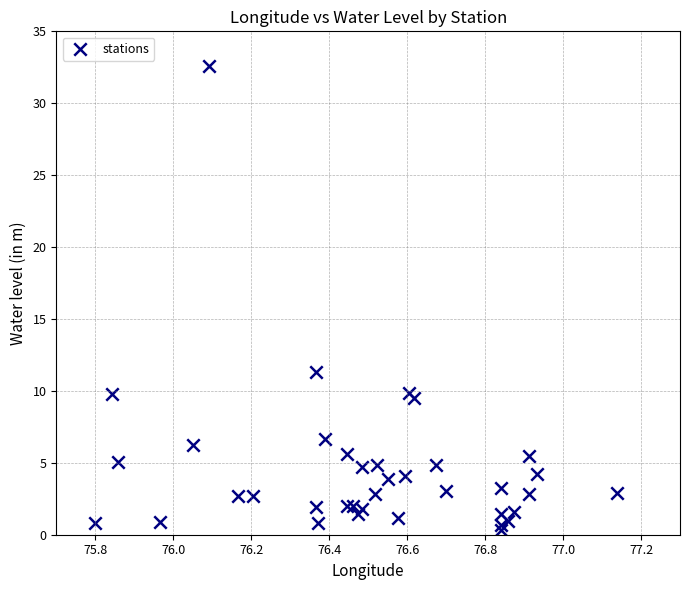

What Y value in the scatter plot is closest to 16?

11.3